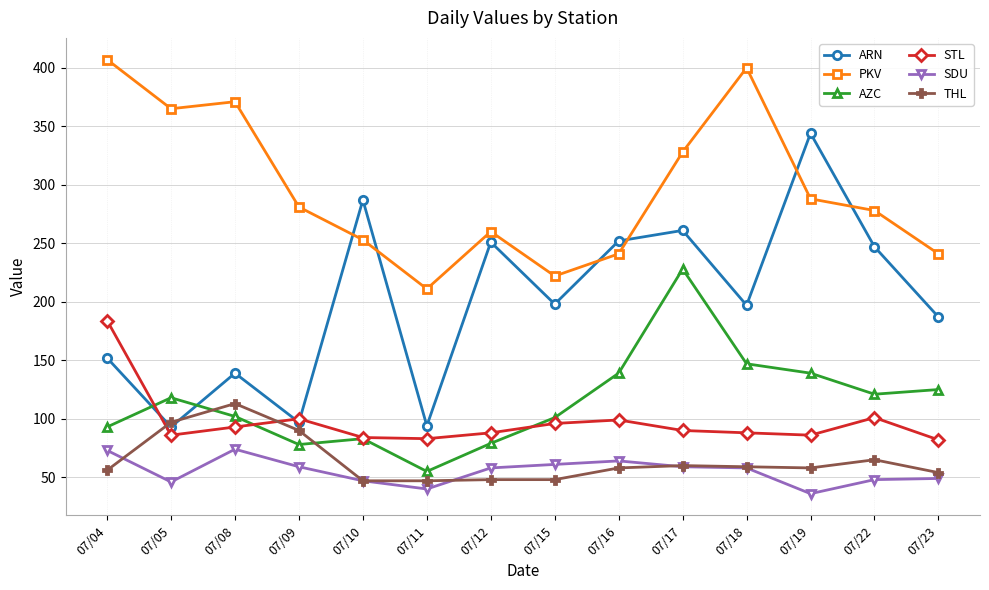

True or false: SDU and STL cross at least once.

False